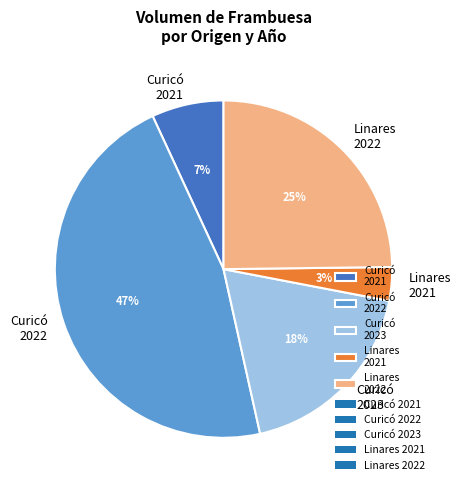

The Curicó 2022 slice represents 57% of the pie. True or false?

False